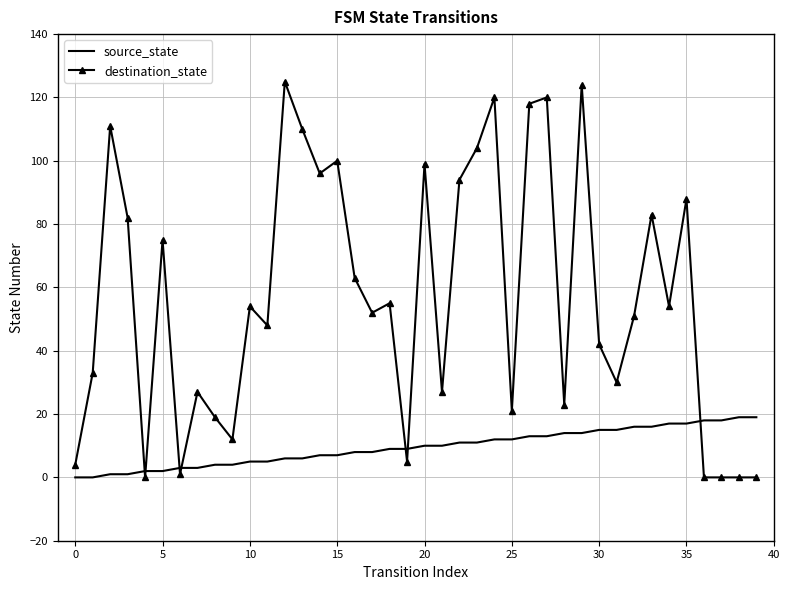

How many categories are shown in the chart?

40